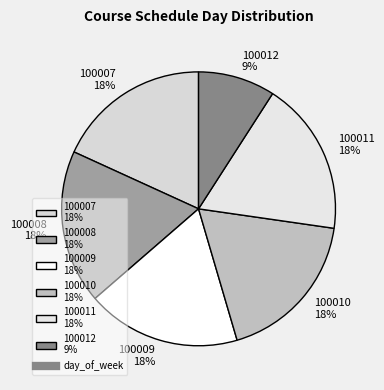

What percentage is the 100011 slice, to the nearest percent?

18%